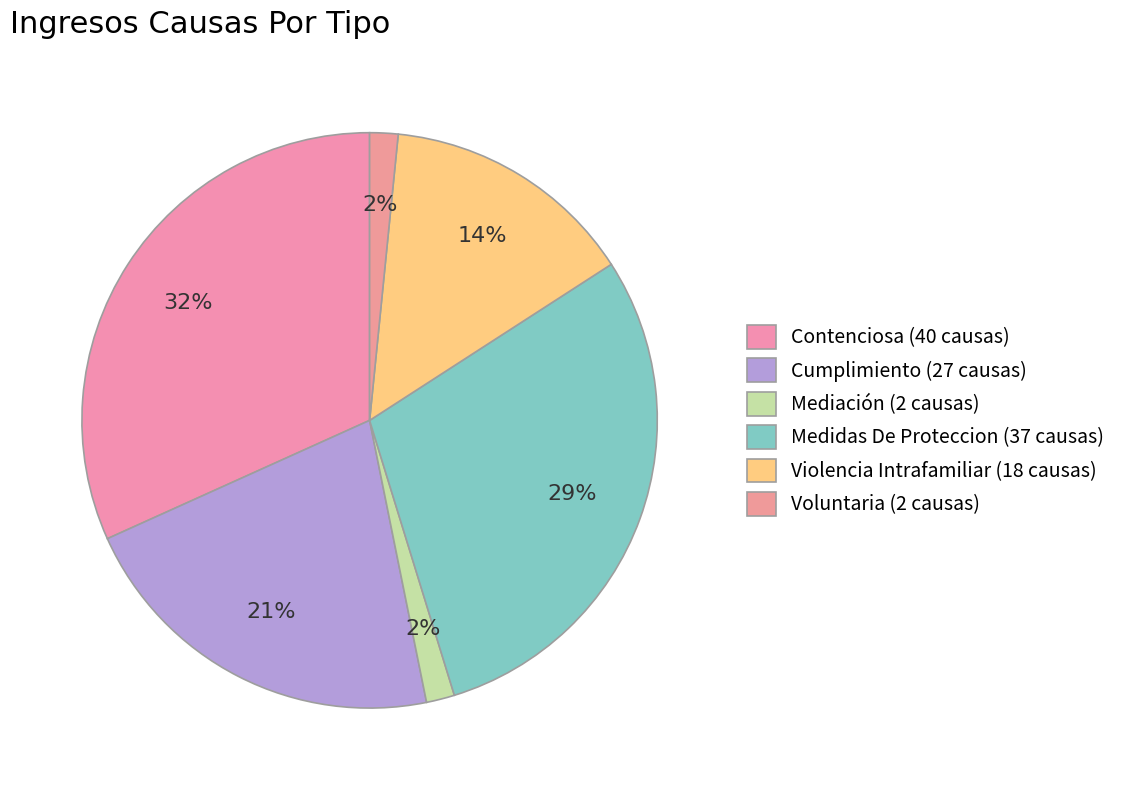

To the nearest percent, what is the difference between the largest and smallest slice percentages?

30%